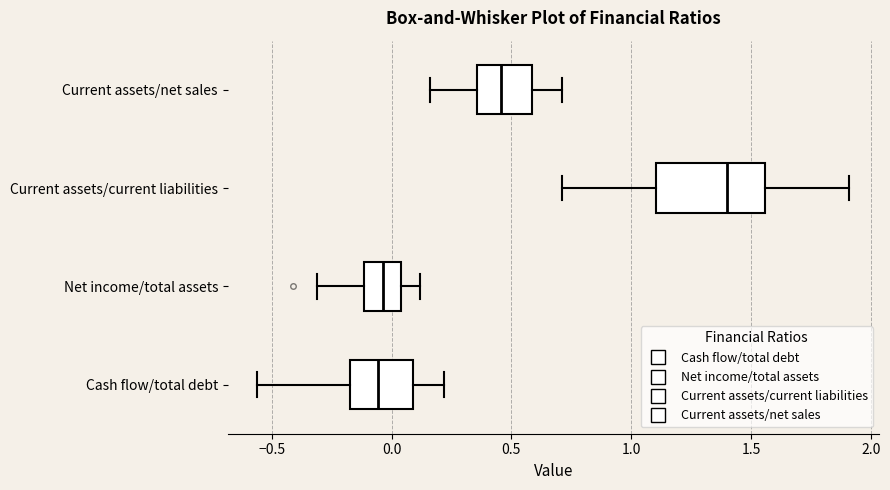

Reading bottom to top, read every box against the x-axis: the position of its median line, the range the box covers, and the ends of its whiskers. The values are not printed on the chart, so give them approximately, as read against the axis.

Cash flow/total debt: median -0.05, box -0.15 to 0.10, whiskers -0.55 to 0.20
Net income/total assets: median -0.05, box -0.10 to 0.05, whiskers -0.30 to 0.10
Current assets/current liabilities: median 1.40, box 1.10 to 1.55, whiskers 0.70 to 1.90
Current assets/net sales: median 0.45, box 0.35 to 0.60, whiskers 0.15 to 0.70